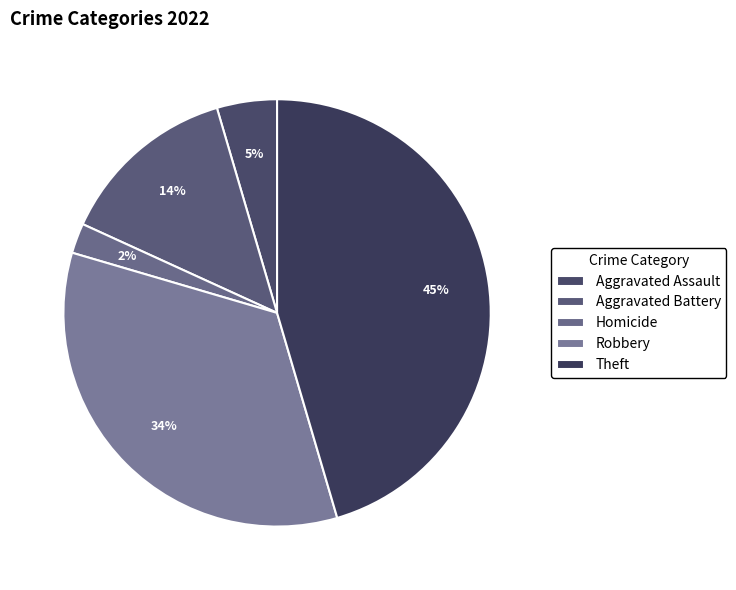

To the nearest percent, what portion does Homicide represent?

2%